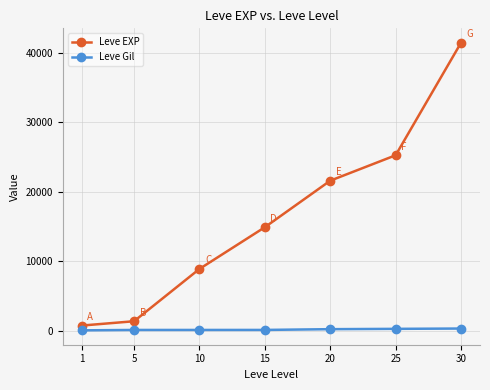

True or false: Leve Gil has a value of 113 at 1.

True